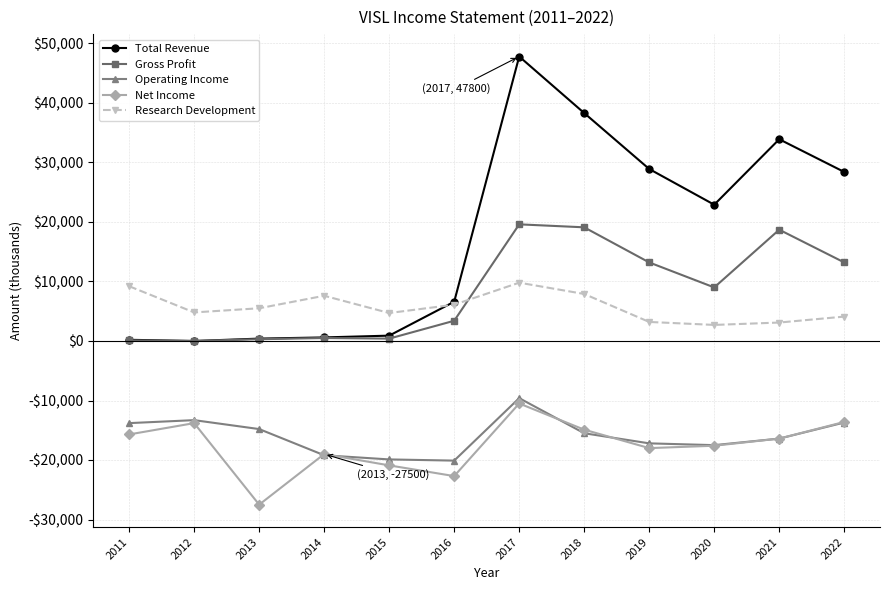

Is this an area chart (filled region under the line)?

No